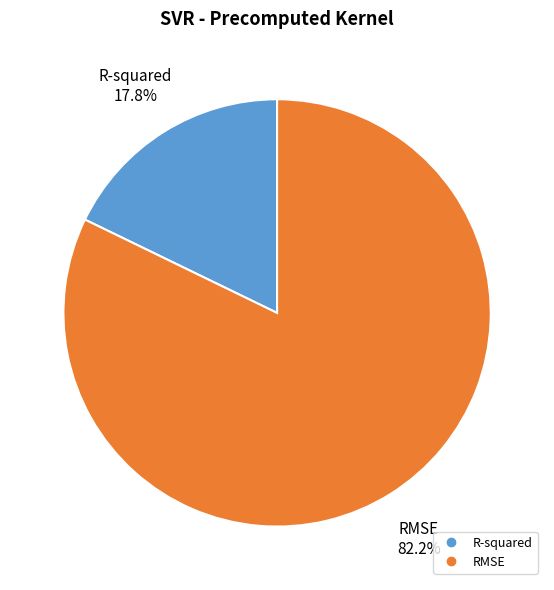

Which slice is the largest?

RMSE